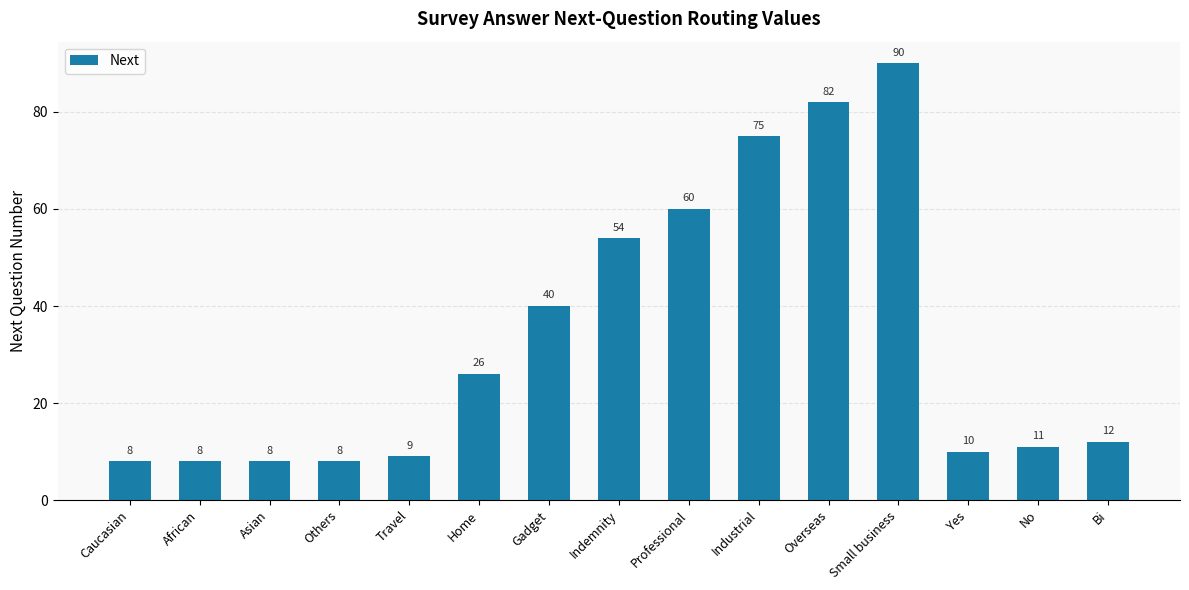

Reading left to right, extract all data points from this chart.

8	8	8	8	9	26	40	54	60	75	82	90	10	11	12